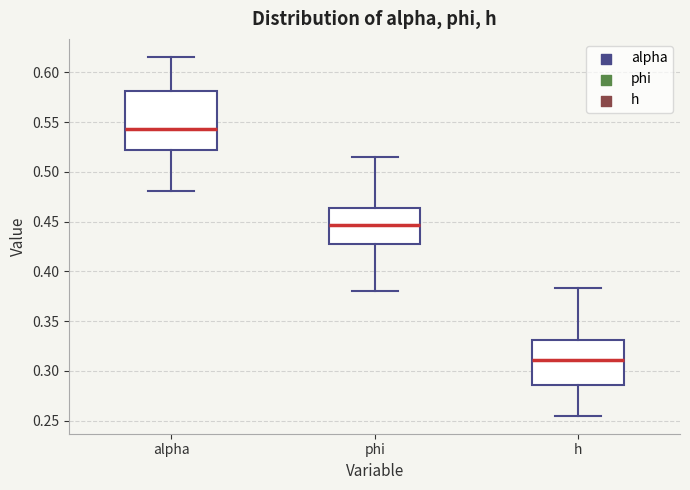

Where does the median line of the box for h sit on the y-axis? The values are not printed on the chart, so give them approximately, as read against the axis.

0.310